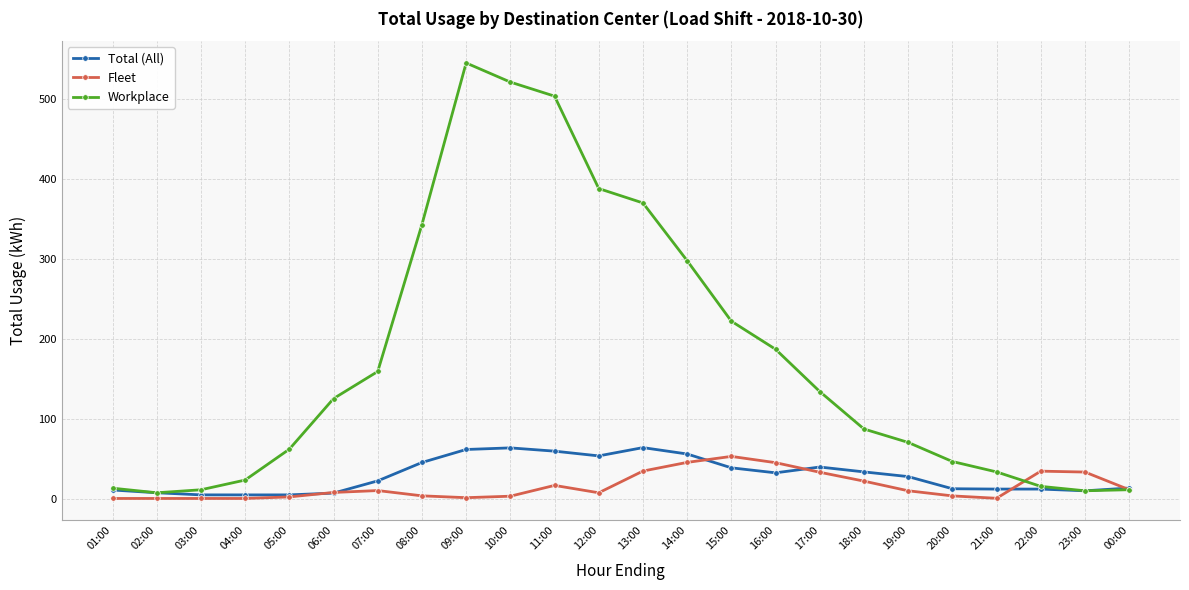

True or false: Total (All) has more than 0 points higher than both neighbors.

True